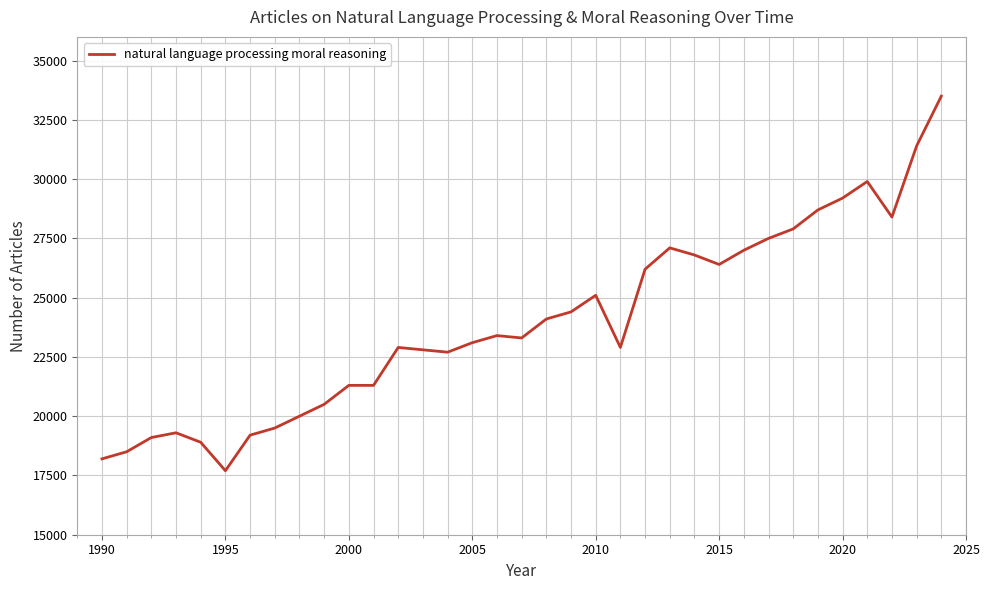

What is the difference between the maximum and minimum values?

15800